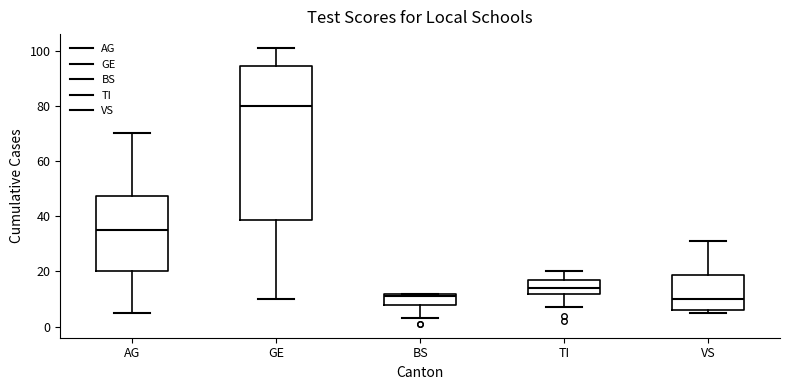

Reading left to right, transcribe this box plot: for each box, give where its median line is, the range the box spans, and where its two whiskers end, as read against the y-axis. The values are not printed on the chart, so give them approximately, as read against the axis.

AG: median 36, box 20 to 48, whiskers 6 to 70
GE: median 80, box 38 to 94, whiskers 10 to 102
BS: median 12 (just below the box's upper edge), box 8 to 12, whiskers 4 to 12
TI: median 14, box 12 to 18, whiskers 8 to 20
VS: median 10, box 6 to 18, whiskers 6 (just below the box's lower edge) to 32